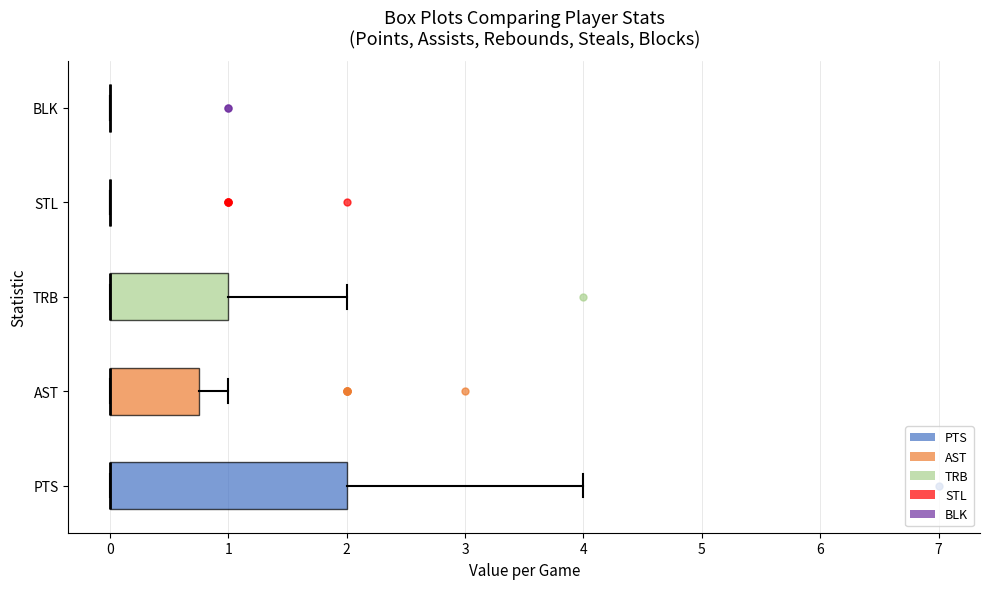

Where is the left edge of the box for AST on the x-axis? The values are not printed on the chart, so give them approximately, as read against the axis.

0.0